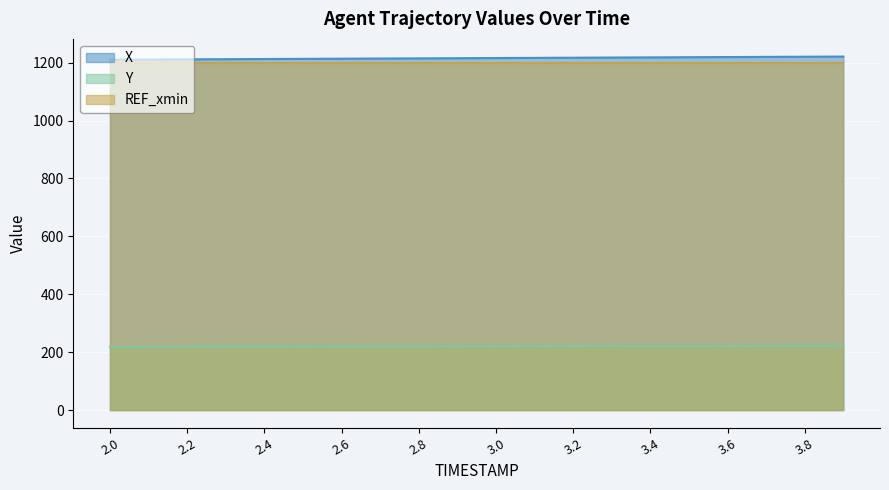

True or false: Y and X intersect in this chart.

False